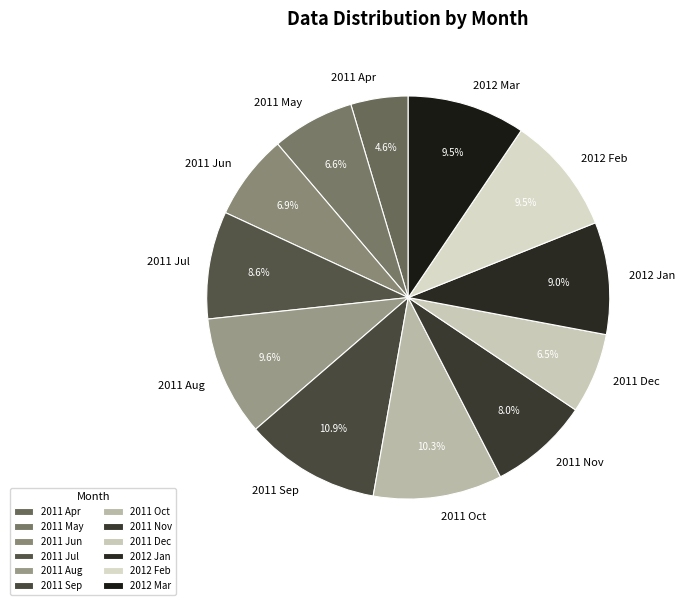

To the nearest percent, what portion does 2011 Jun represent?

7%